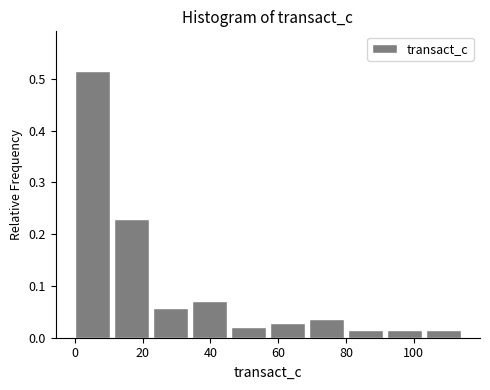

Over which range of the x-axis is the bar tallest?

0.0 to 11.5